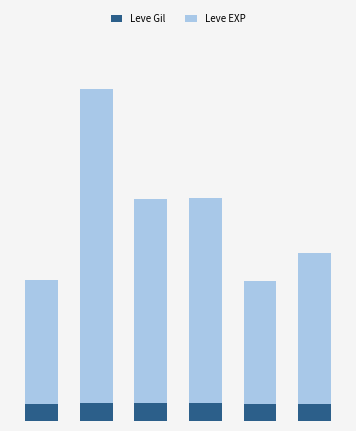

What are all the series names shown in the legend?

Leve Gil, Leve EXP